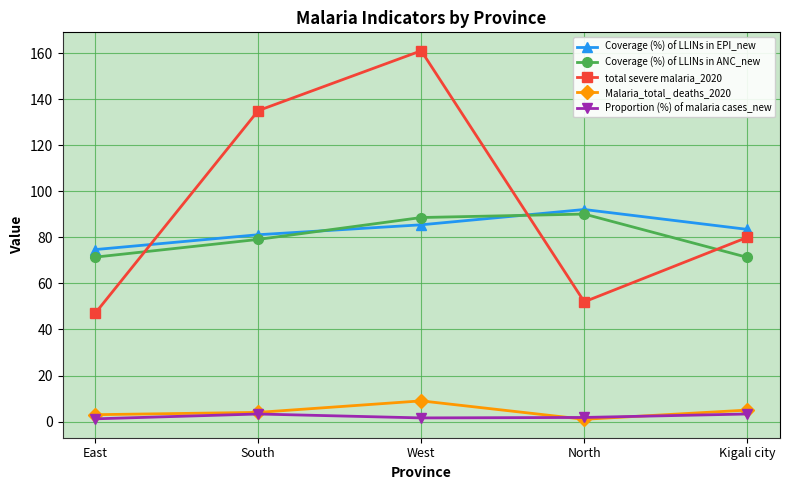

True or false: Coverage (%) of LLINs in ANC_new and Malaria_total_ deaths_2020 intersect in this chart.

False